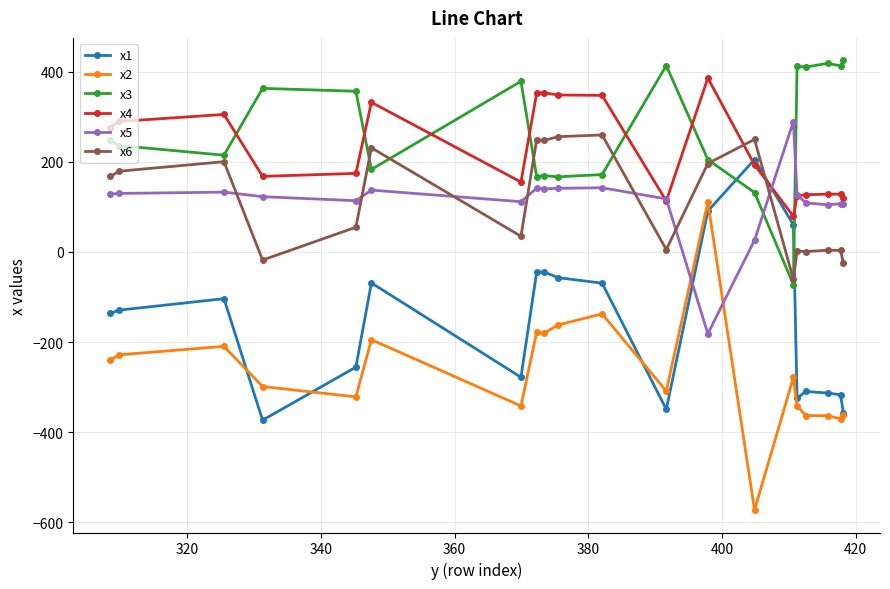

Which series has the largest range (max minus min)?

x2